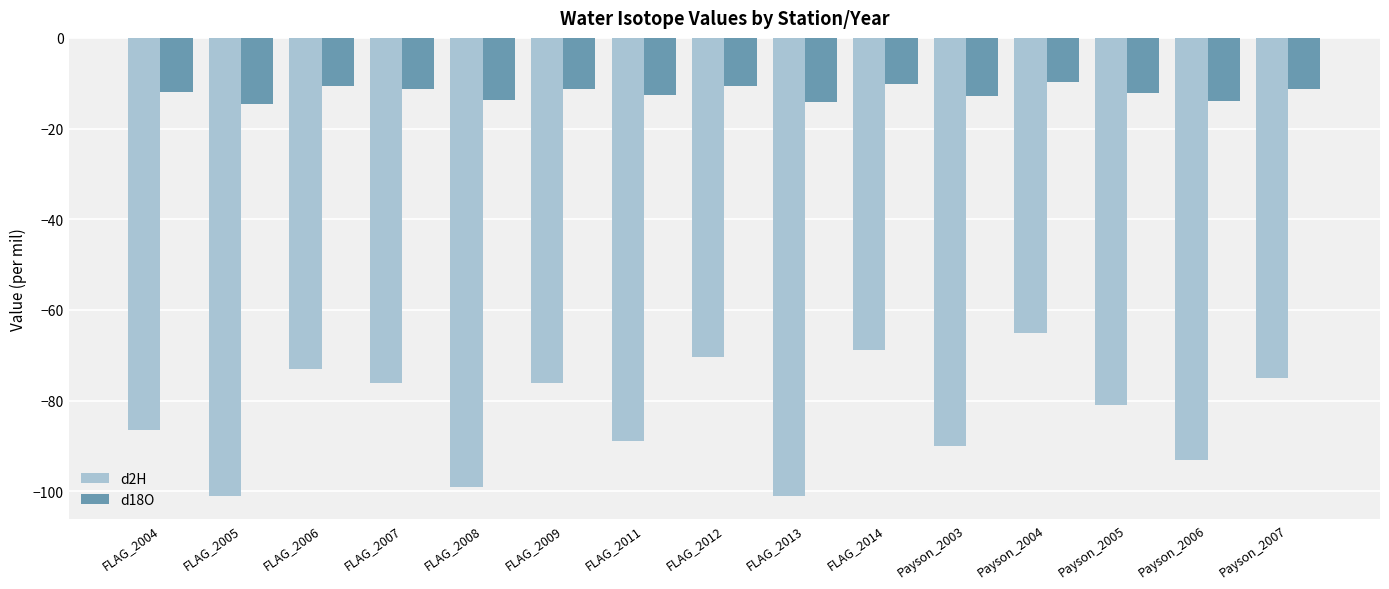

How many bars are there in each group?

2